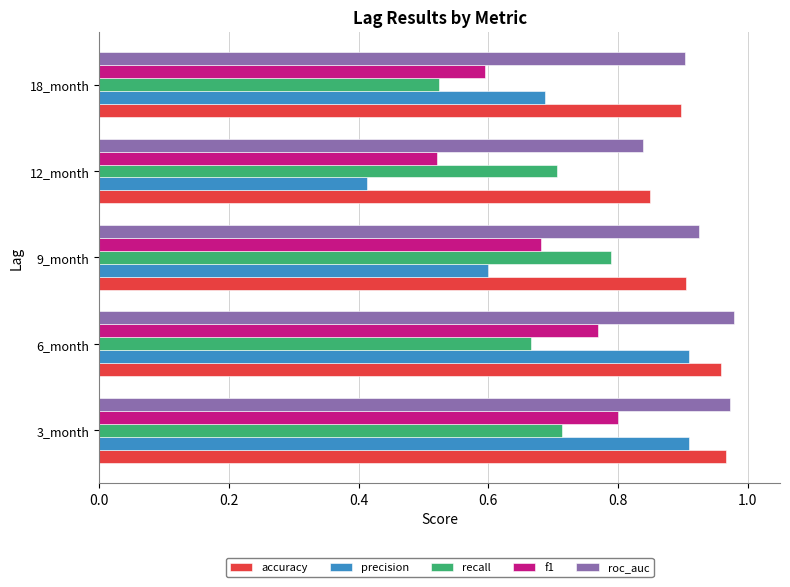

At how many categories does at least one series exceed 0?

5